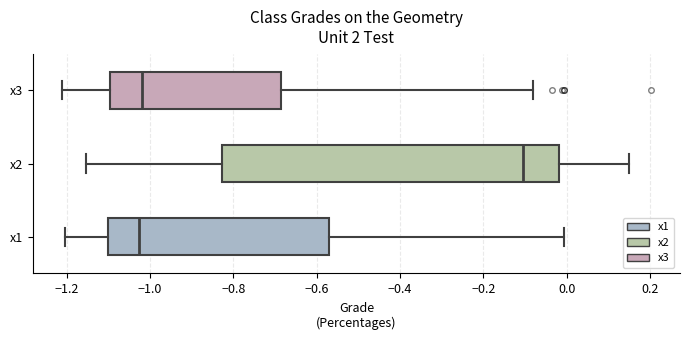

Reading bottom to top, transcribe this box plot: for each box, give where its median line is, the range the box spans, and where its two whiskers end, as read against the x-axis. The values are not printed on the chart, so give them approximately, as read against the axis.

x1: median -1.02, box -1.10 to -0.56, whiskers -1.20 to 0.00
x2: median -0.10, box -0.82 to -0.02, whiskers -1.16 to 0.14
x3: median -1.02, box -1.10 to -0.68, whiskers -1.20 to -0.08